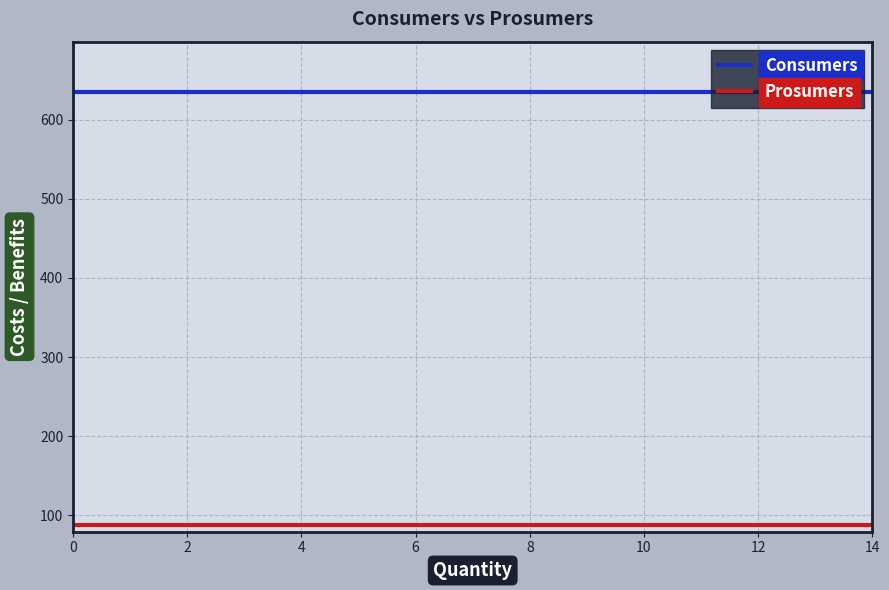

What is the minimum value shown in the chart?

88